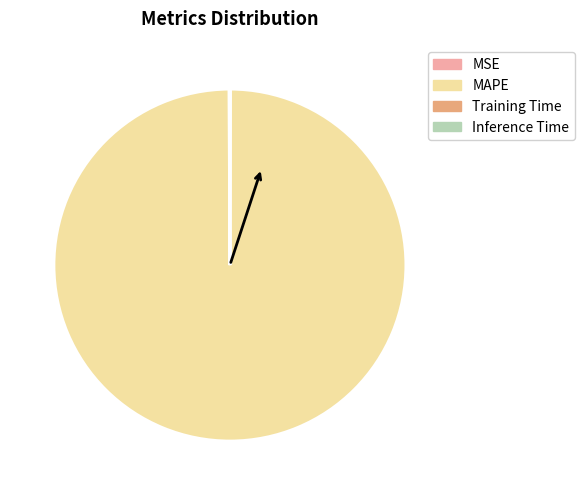

Does any single category account for the majority?

Yes